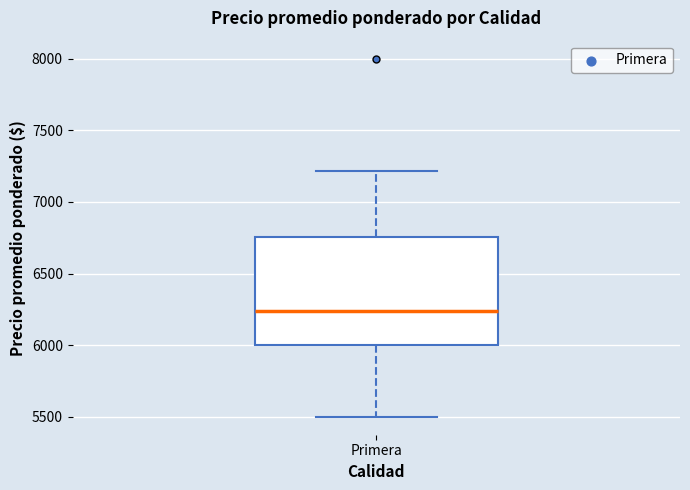

Read this box plot against the y-axis: the position of the median line, the range covered by the box, and the ends of both whiskers. The values are not printed on the chart, so give them approximately, as read against the axis.

median 6250, box 6000 to 6750, whiskers 5500 to 7200